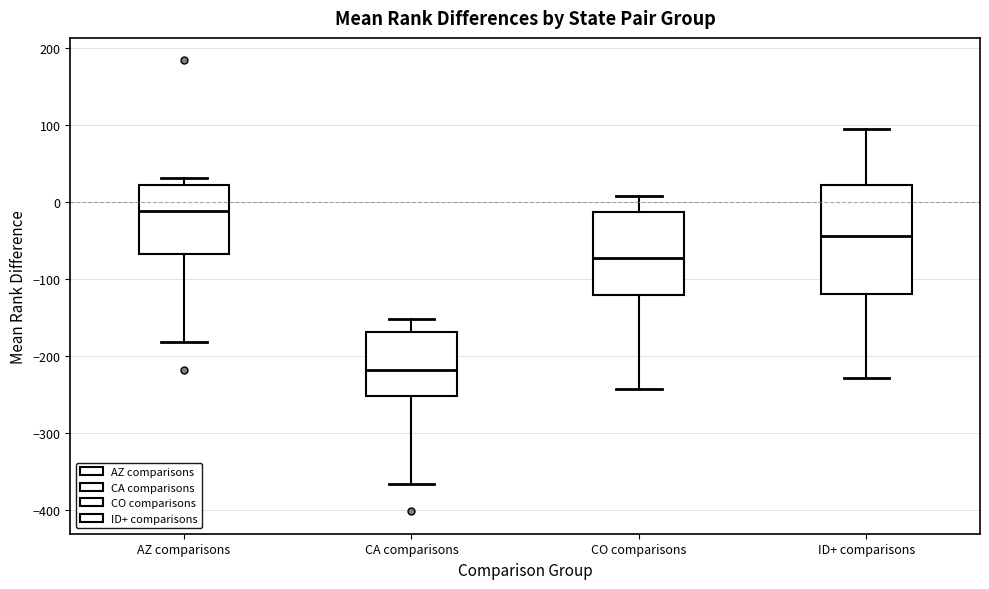

Where does the upper whisker of the box for ID+ comparisons end on the y-axis? The values are not printed on the chart, so give them approximately, as read against the axis.

90